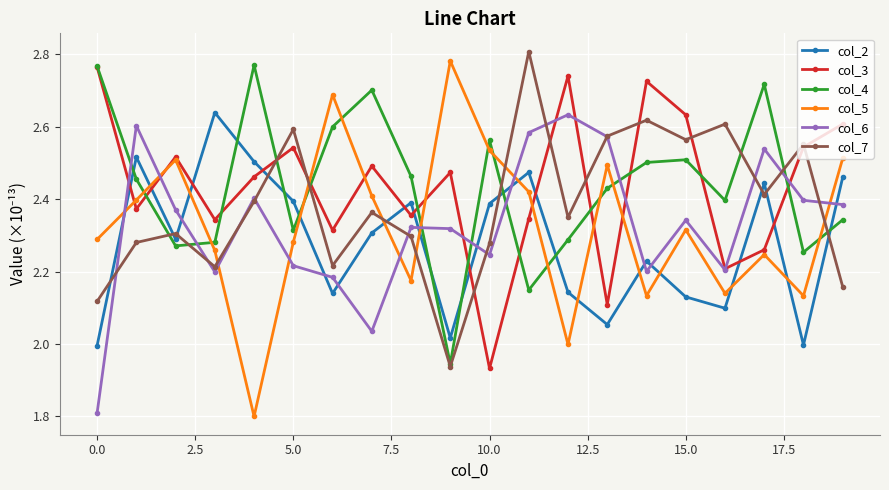

Which series has the widest spread of values?

col_5